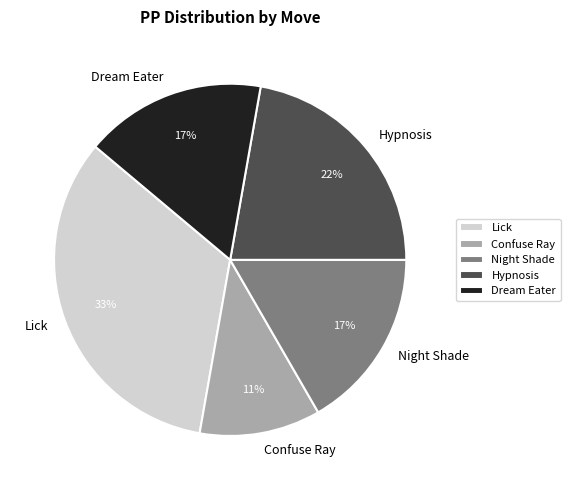

To the nearest percent, what is the difference between the Dream Eater and Confuse Ray slice percentages?

6%